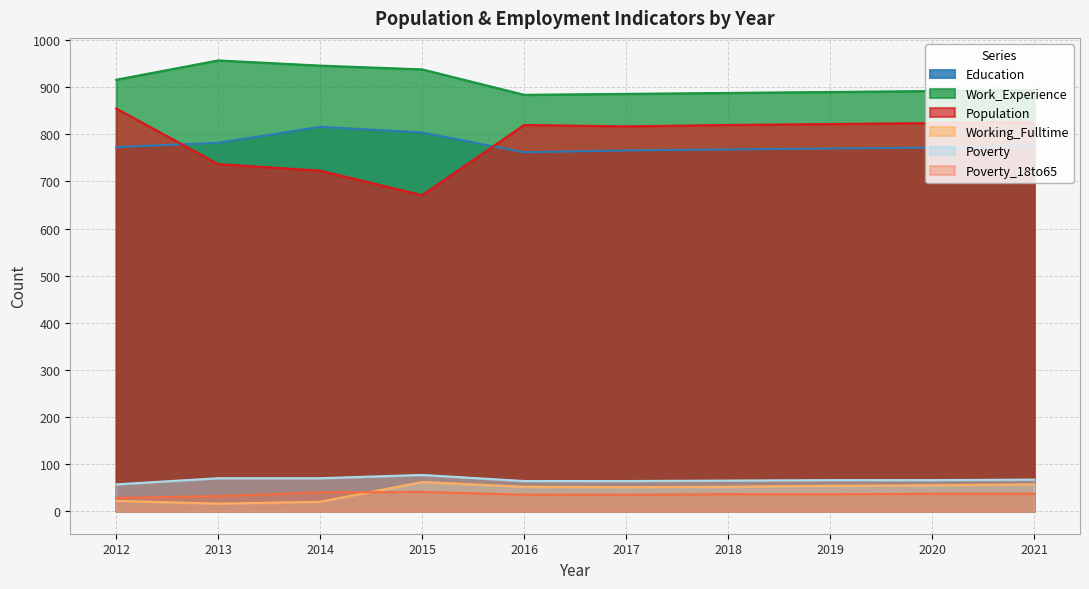

What is the value of the Population point at the 9th from the left?

824